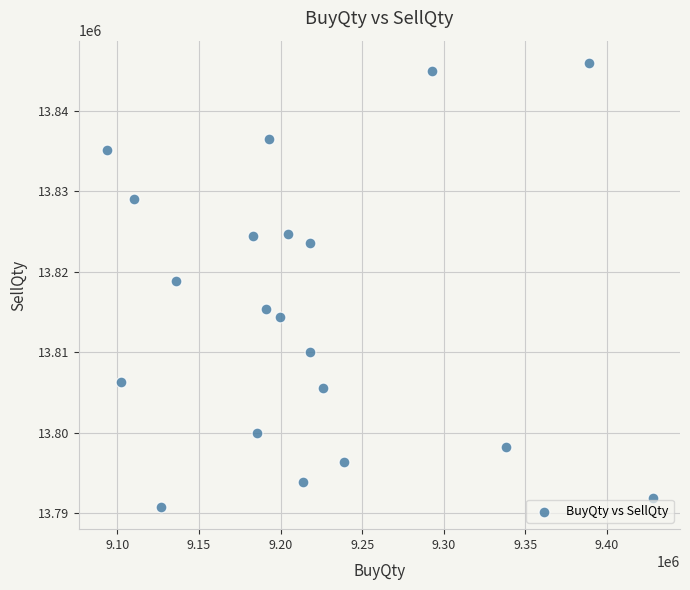

What is the range of X values (max minus min)?

334586.9